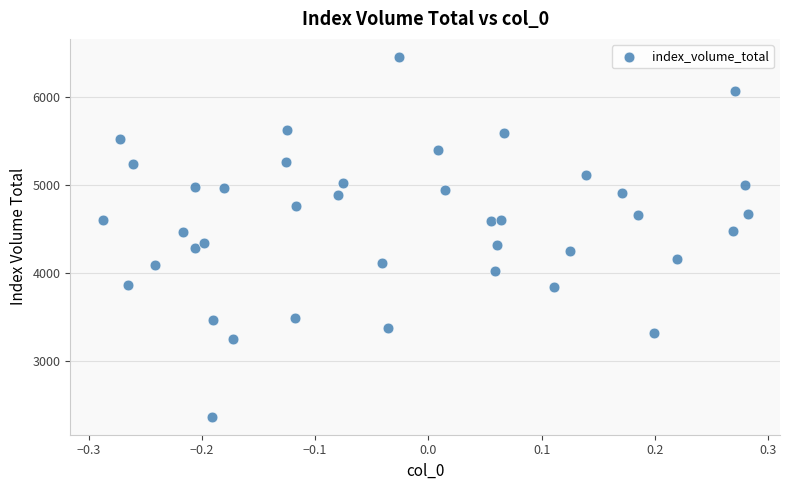

What is the range of X values (max minus min)?

0.6